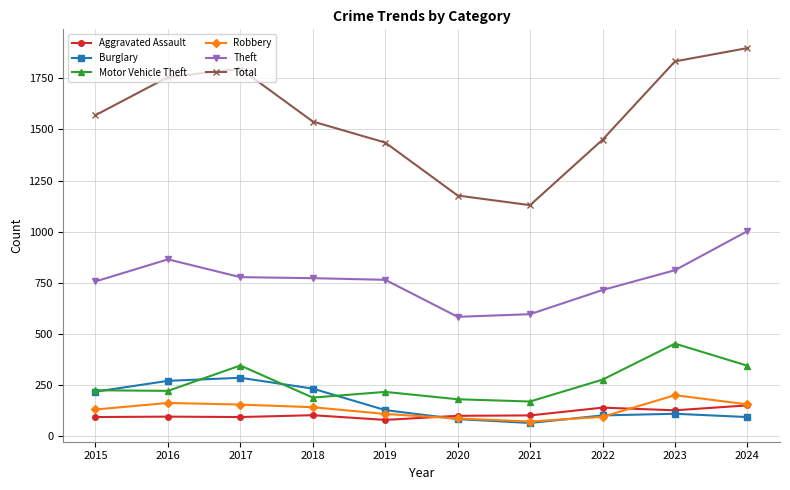

Which series has the widest spread of values?

Total